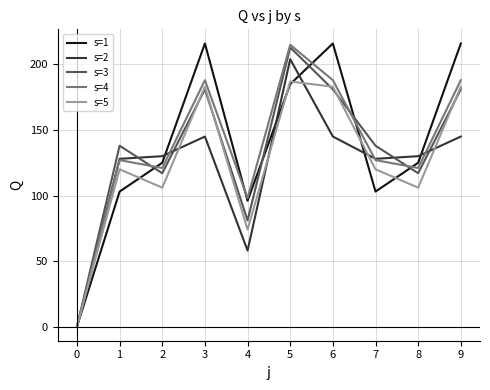

Is the value of s=5 at 0 greater than the value of s=3 at 1?

No